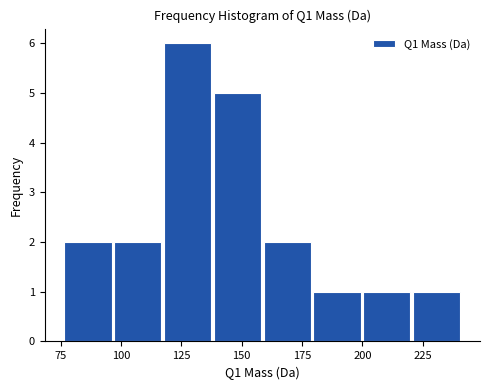

Which range on the x-axis has the tallest bar?

115 to 140